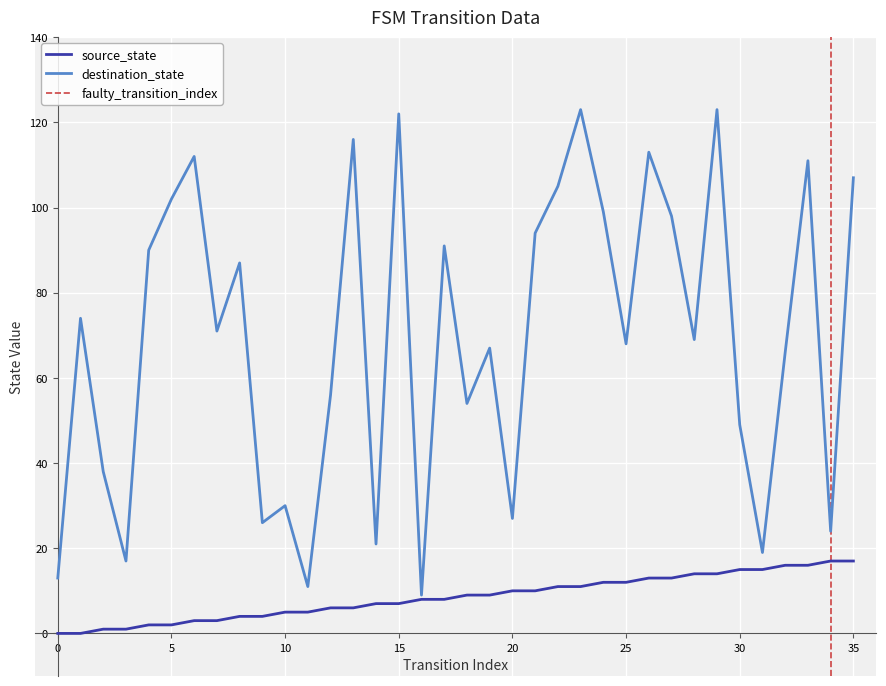

What is the value of the destination_state point at the 29th from the left?

69